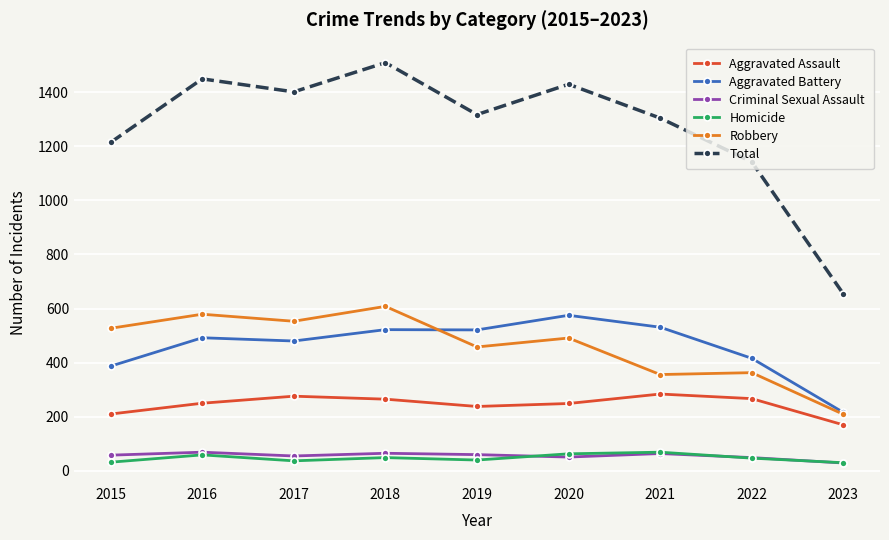

How many data points in Total are less than 1317?

4